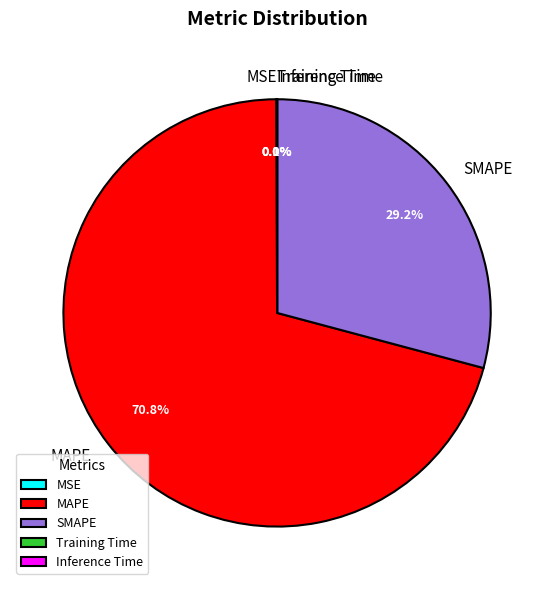

Is it true that SMAPE is 29% of the pie?

True